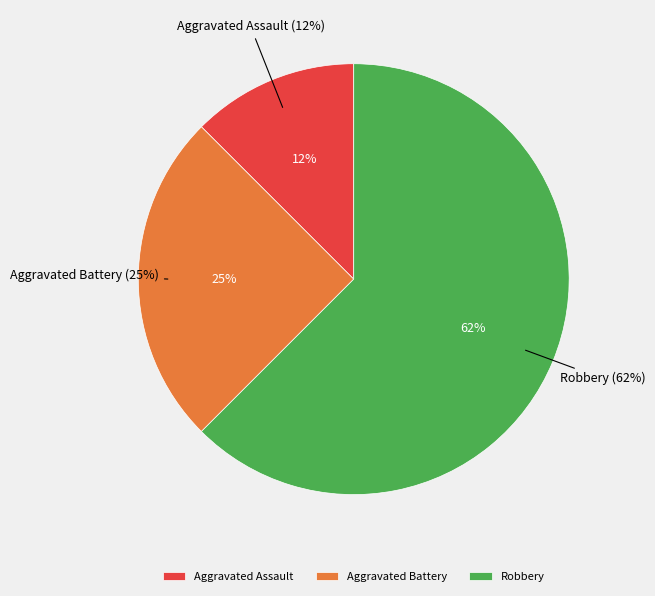

To the nearest percent, what percentage of the pie is Aggravated Assault?

12%